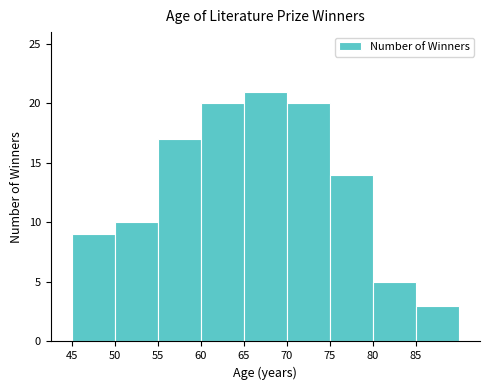

Reading left to right, list every bar in this chart as the range it spans on the x-axis followed by its height. The values are not printed on the chart, so give them approximately, as read against the axis.

45 to 50: 9
50 to 55: 10
55 to 60: 17
60 to 65: 20
65 to 70: 21
70 to 75: 20
75 to 80: 14
80 to 85: 5
85 to 90: 3